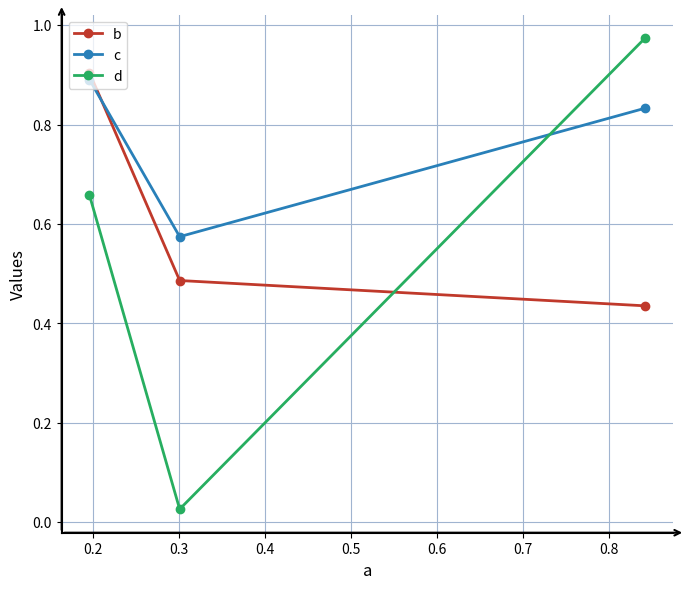

What is the maximum value for b?

0.9